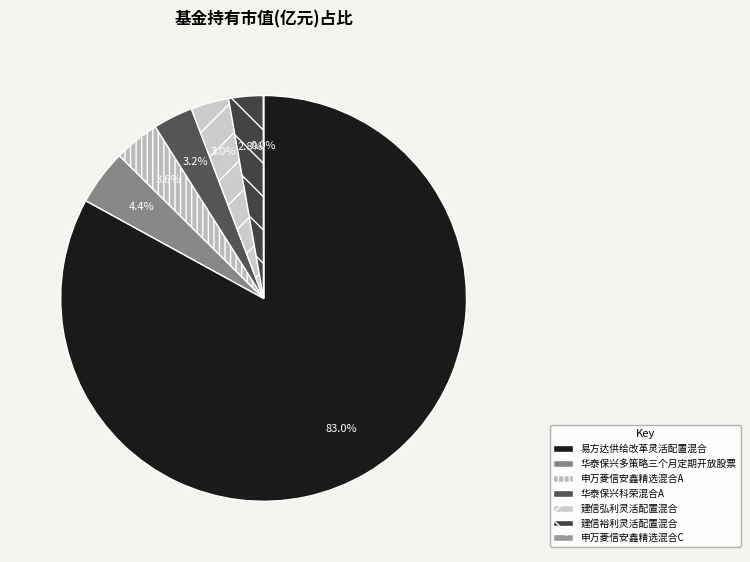

To the nearest percent, what is the average slice percentage?

14%